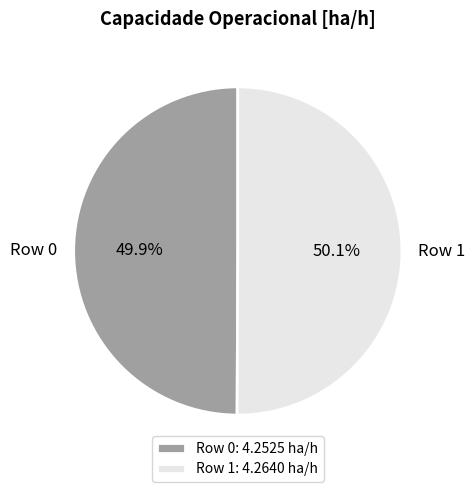

True or false: Row 0 accounts for 50% of the total.

True